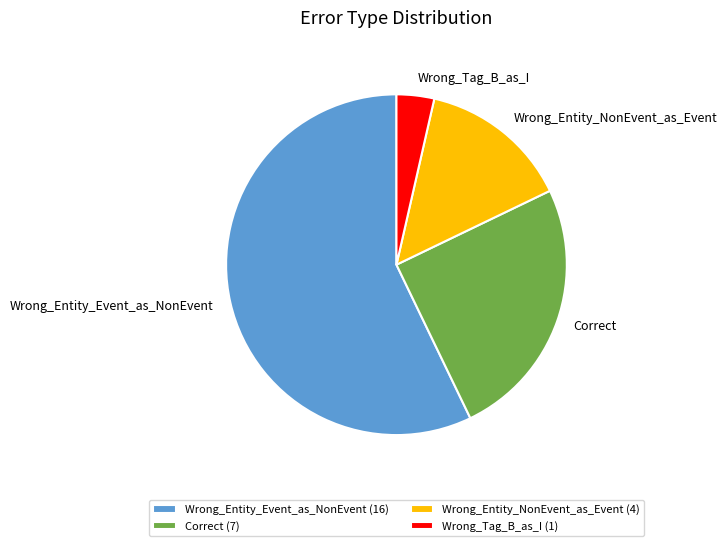

How many slices are in this pie chart?

4